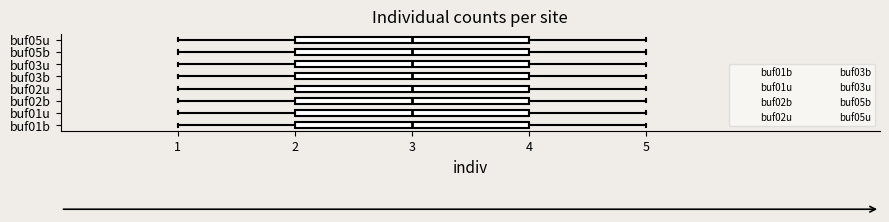

Where does the left whisker of the box for buf01b end on the x-axis? The values are not printed on the chart, so give them approximately, as read against the axis.

1